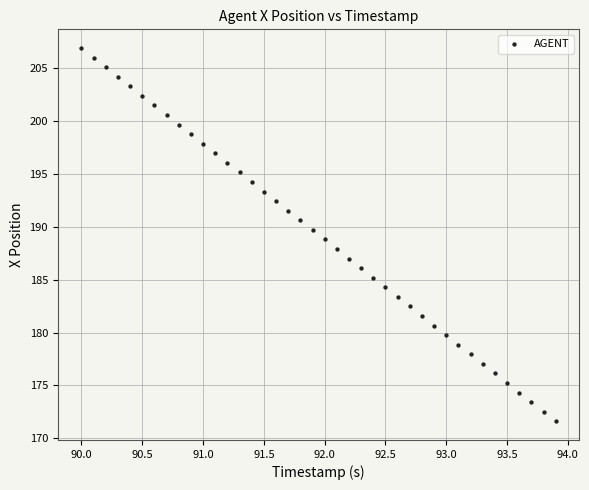

What is the range of Y values (max minus min)?

35.3